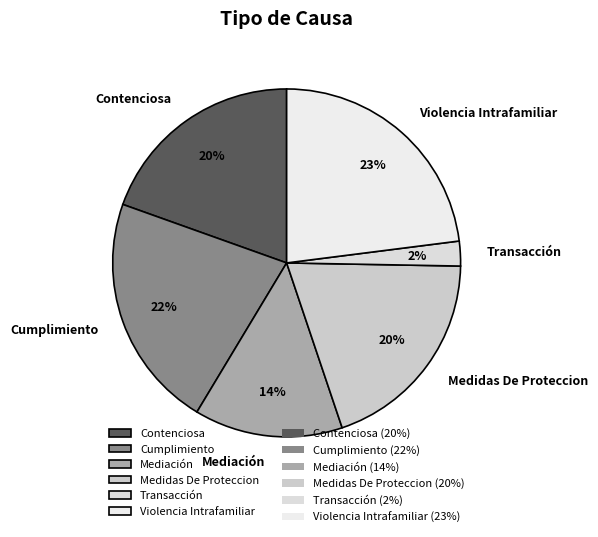

To the nearest percent, what percentage of the pie is Contenciosa?

20%